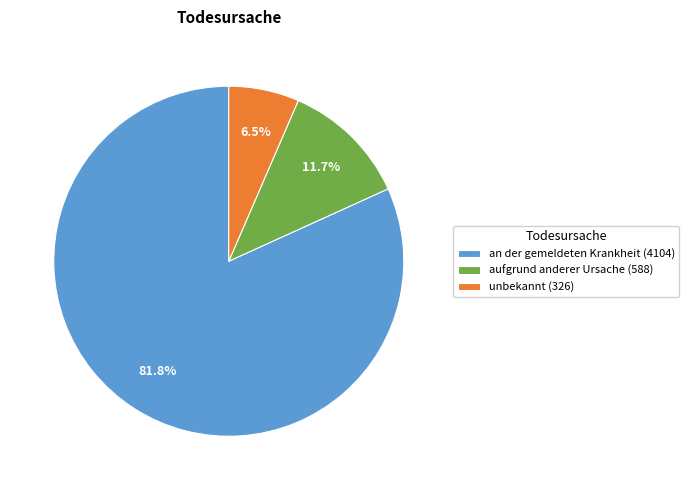

What percentage is the an der gemeldeten Krankheit slice, to the nearest percent?

82%